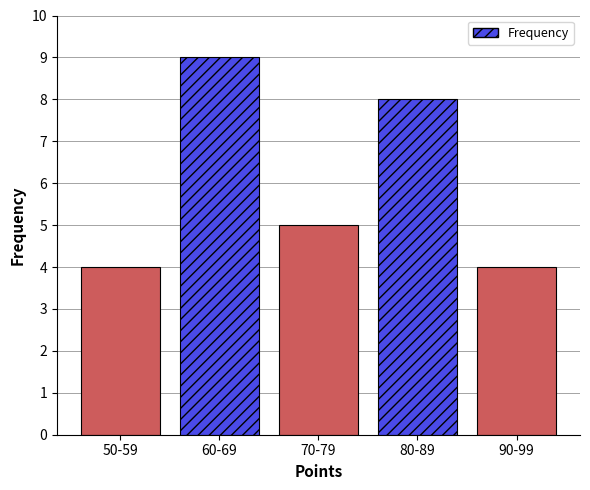

Reading left to right, list all the values displayed in this chart.

50-59=4	60-69=9	70-79=5	80-89=8	90-99=4